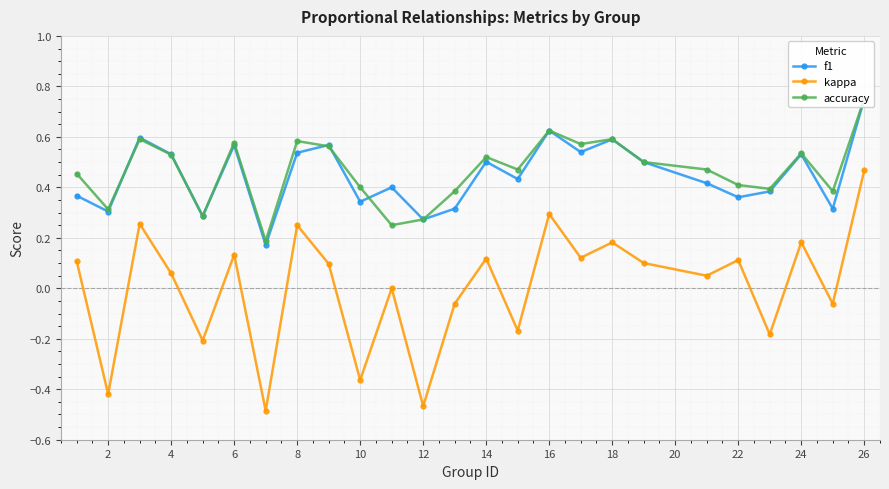

Is it true that kappa equals -0.2 at 10?

False